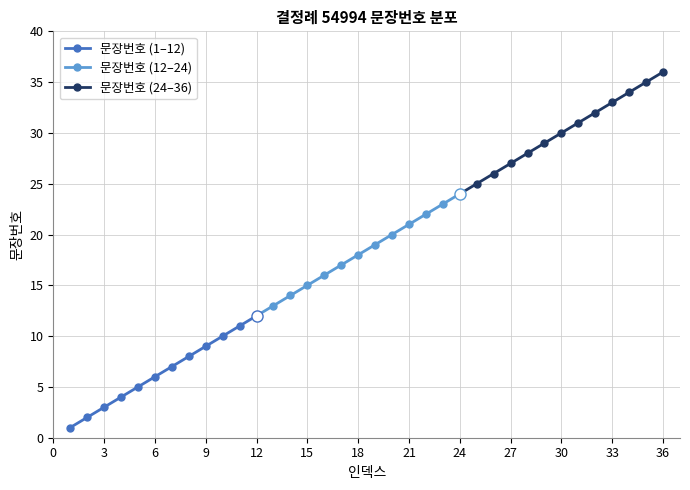

At which label does the data first exceed 19?

20